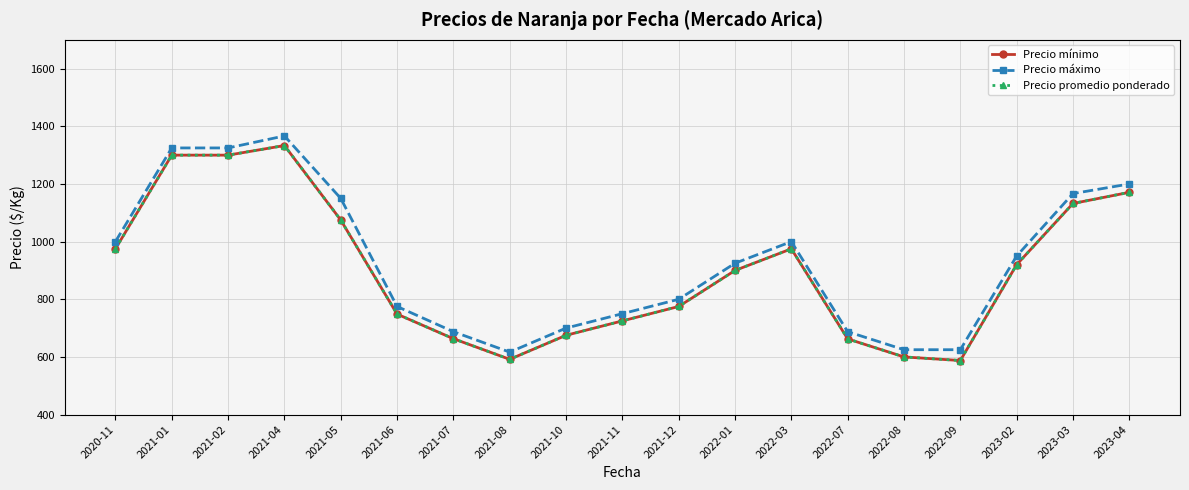

In Precio mínimo, how many points are lower than both neighbors (excluding endpoints)?

2